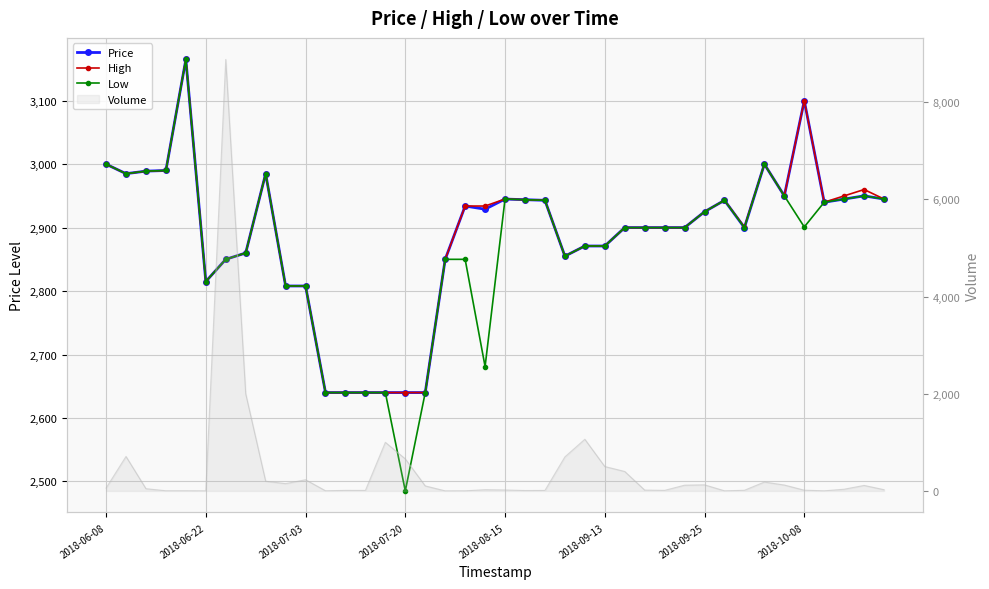

Is the value of Low at 34 greater than the value of High at 34?

No